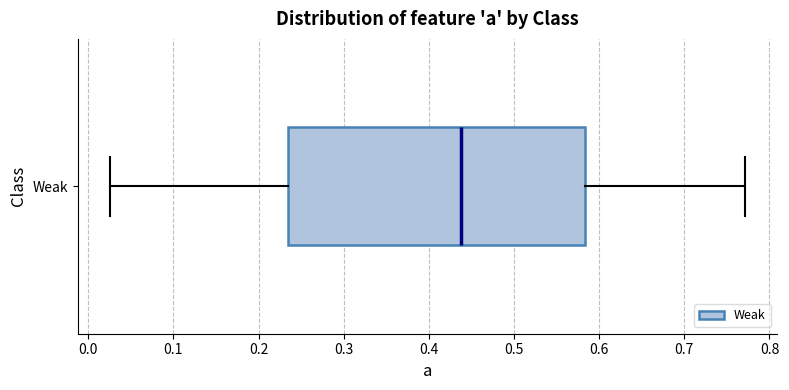

Transcribe this box plot: give where the median line is, the range the box spans, and where the two whiskers end, as read against the x-axis. The values are not printed on the chart, so give them approximately, as read against the axis.

median 0.44, box 0.24 to 0.58, whiskers 0.03 to 0.77